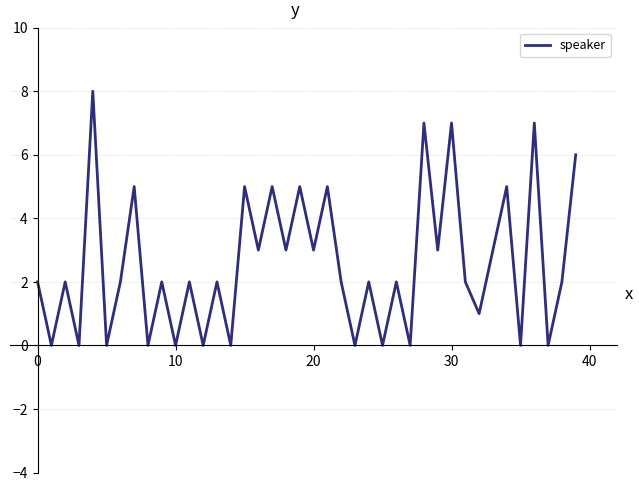

What is the greatest value displayed?

8